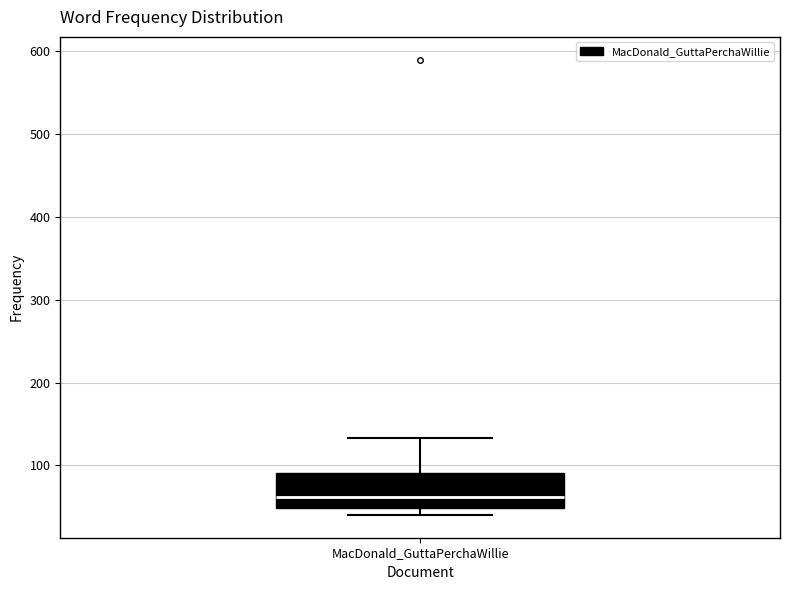

Where is the lower edge of the box for MacDonald_GuttaPerchaWillie on the y-axis? The values are not printed on the chart, so give them approximately, as read against the axis.

50